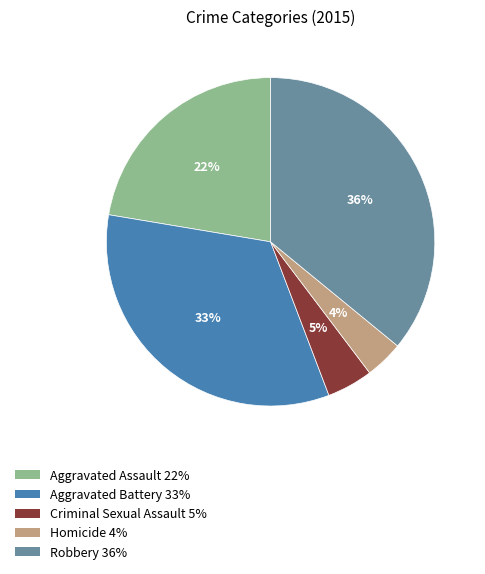

The Aggravated Assault slice represents 14% of the pie. True or false?

False